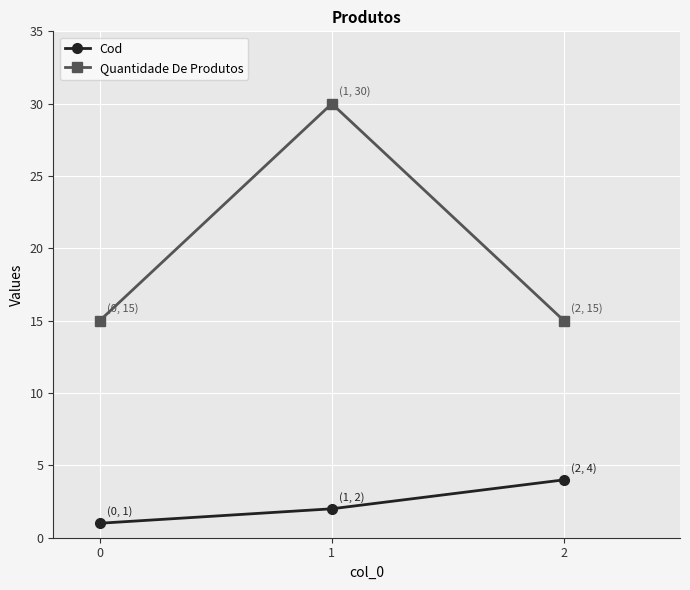

At how many categories does at least one series exceed 28?

1